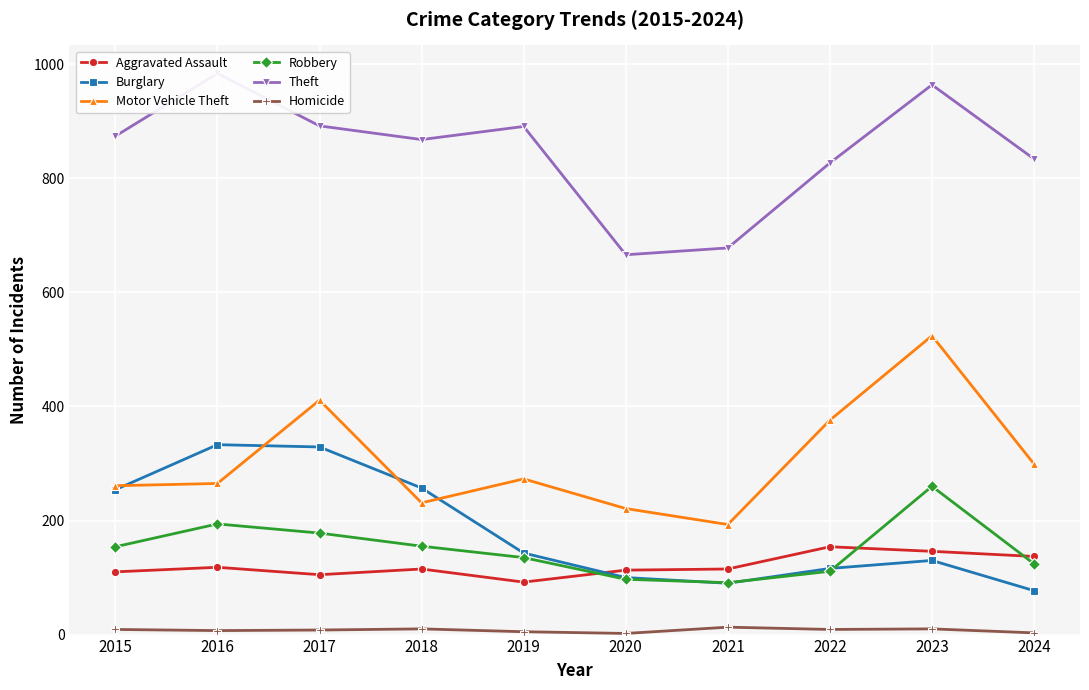

The value of Burglary at 2021 is 90. True or false?

True